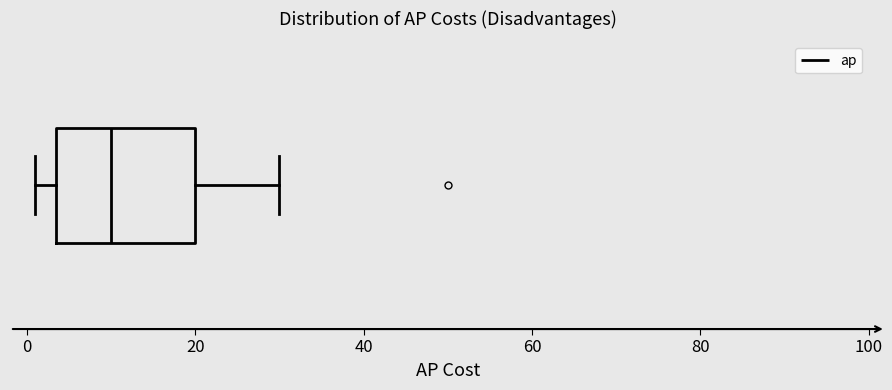

Read this box plot against the x-axis: the position of the median line, the range covered by the box, and the ends of both whiskers. The values are not printed on the chart, so give them approximately, as read against the axis.

median 10, box 4 to 20, whiskers 2 to 30